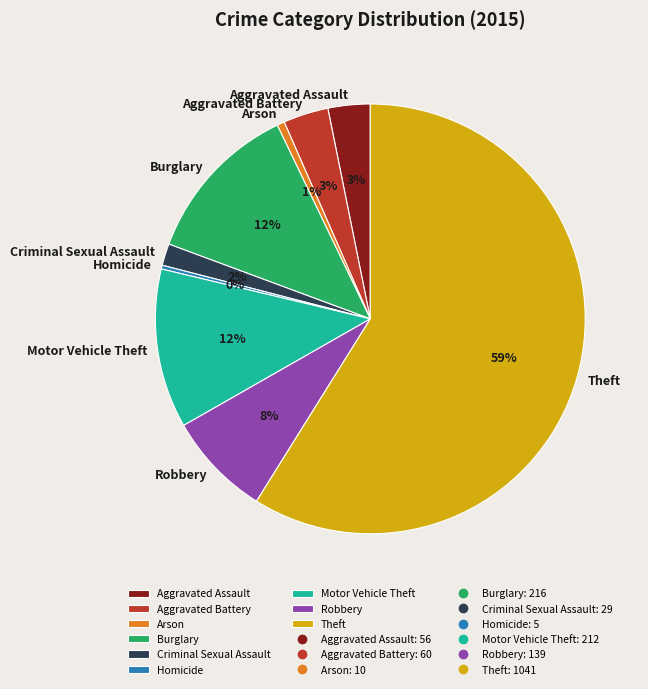

Is it true that Theft is 59% of the pie?

True